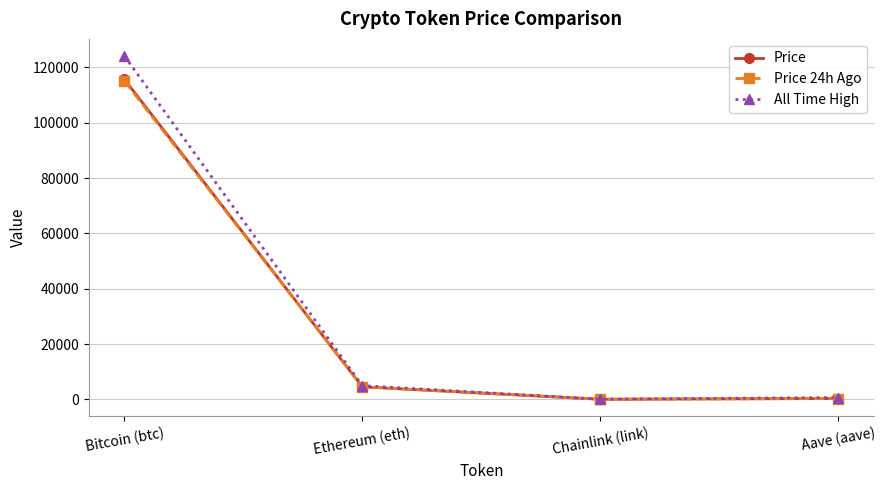

What is the label of the 3rd point from the right?

Ethereum (eth)